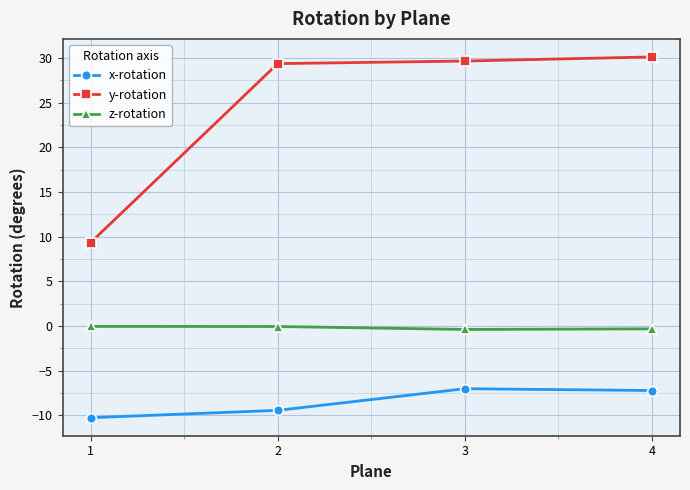

What is the difference between the highest and lowest values at 2?

38.8